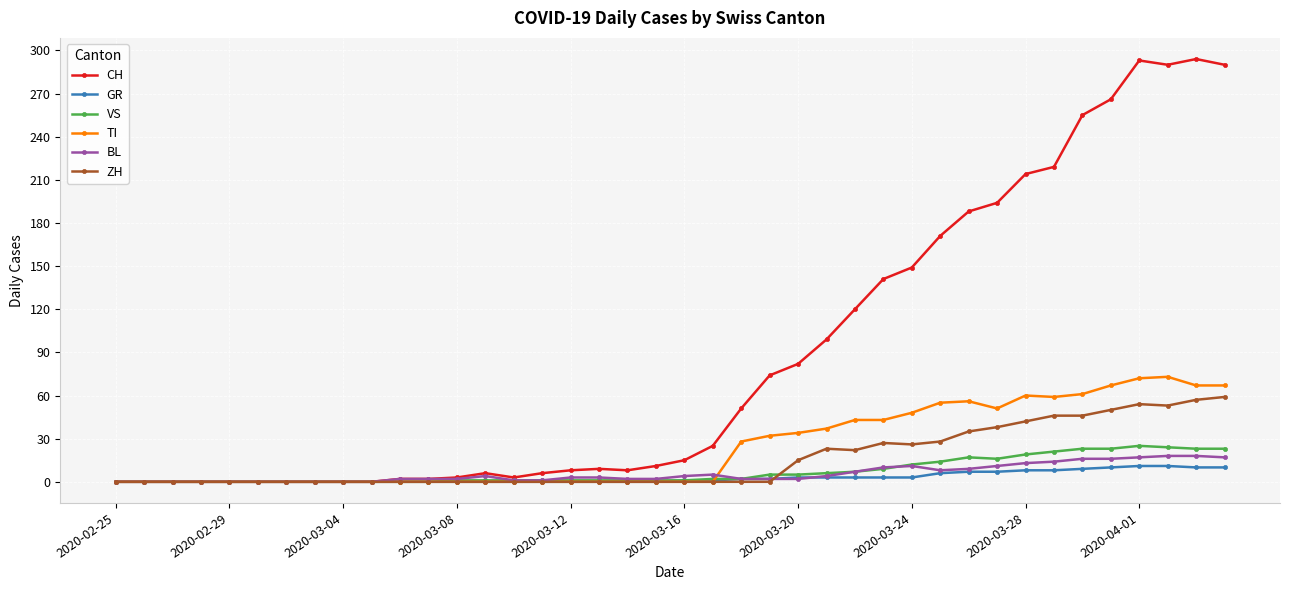

Which series has the widest spread of values?

CH